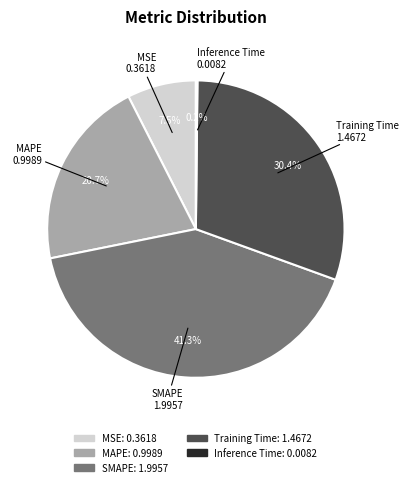

Which slice is the largest?

SMAPE